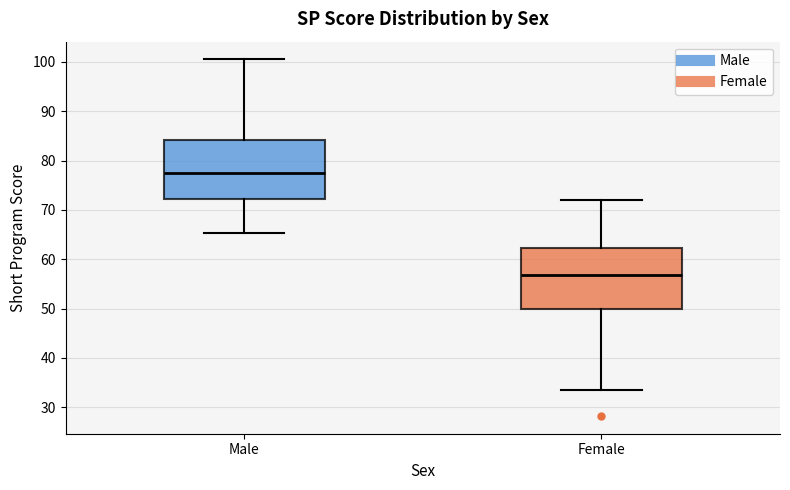

Which box's median line is the lowest?

Female